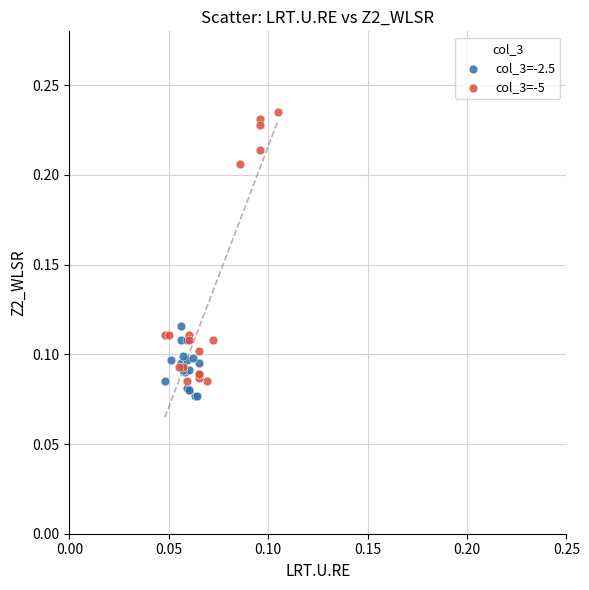

Which series contains the lowest Y value?

col_3=-2.5